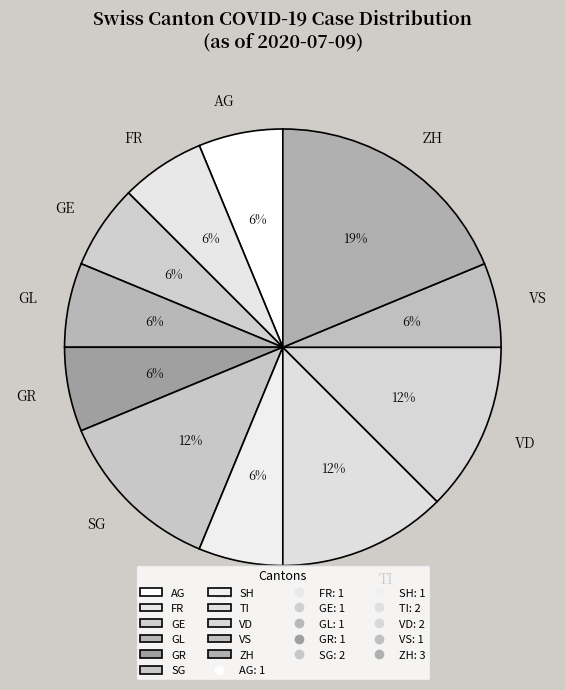

Is TI the majority of the pie?

No